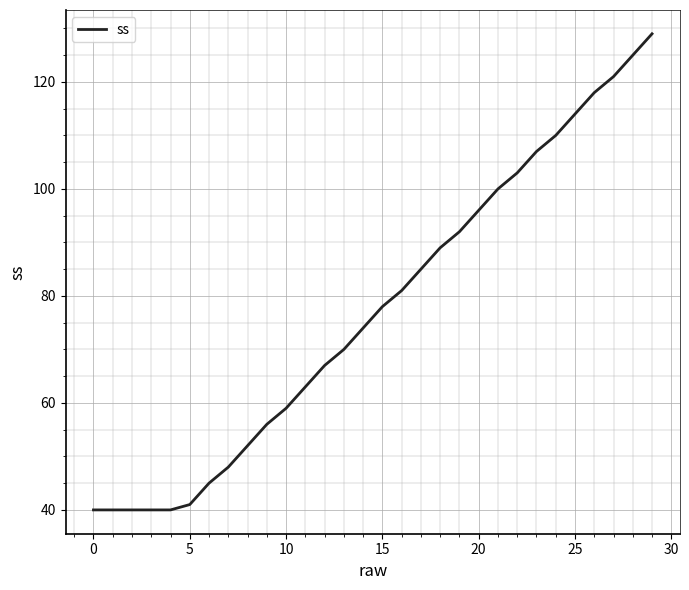

What is the difference between the maximum and minimum values?

89